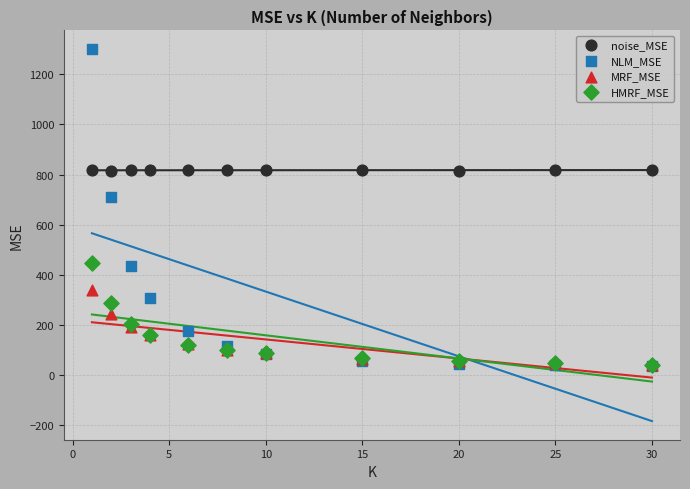

Which series reaches the maximum Y coordinate?

NLM_MSE